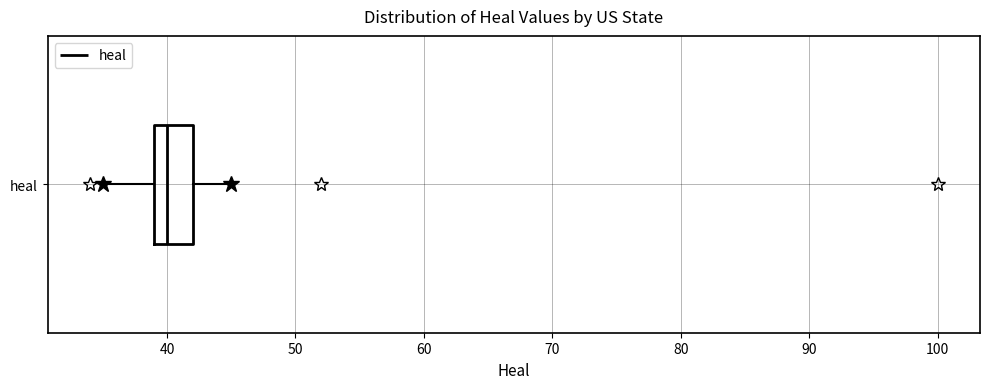

Read this box plot against the x-axis: the position of the median line, the range covered by the box, and the ends of both whiskers. The values are not printed on the chart, so give them approximately, as read against the axis.

median 40, box 39 to 42, whiskers 35 to 45